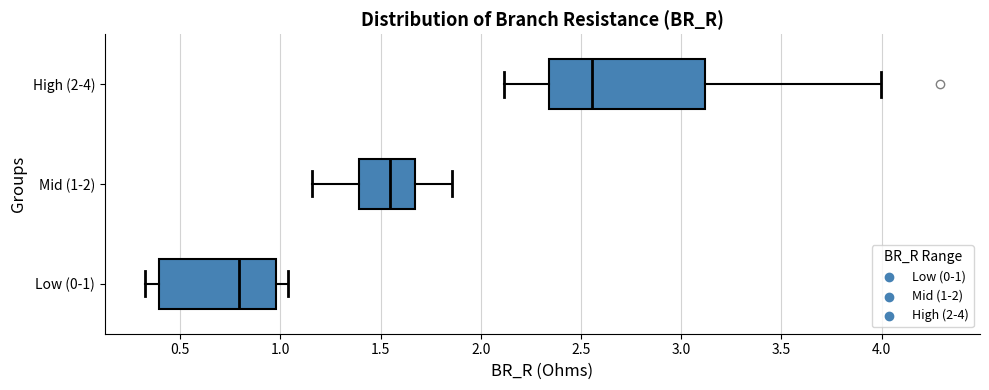

Comparing the boxes themselves (not the whiskers), which one is the widest?

High (2-4)